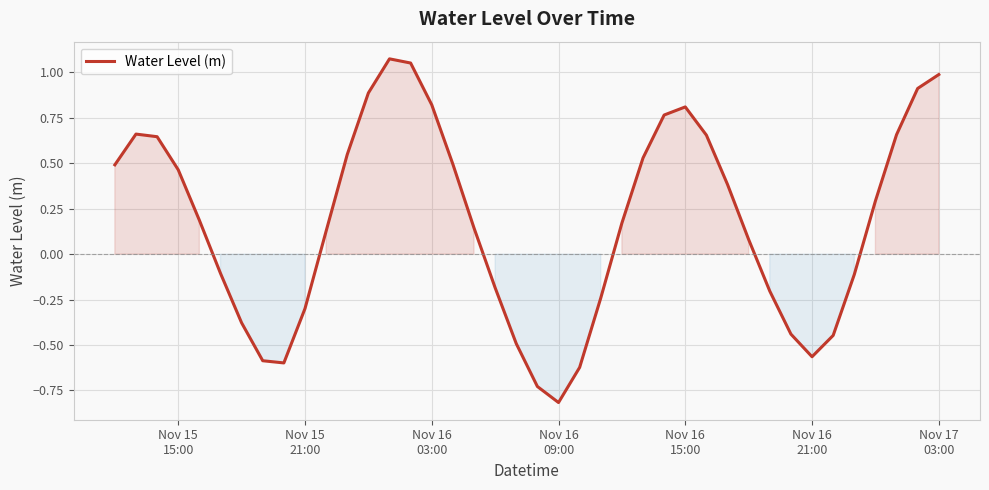

What is the difference between the maximum and minimum values?

1.9